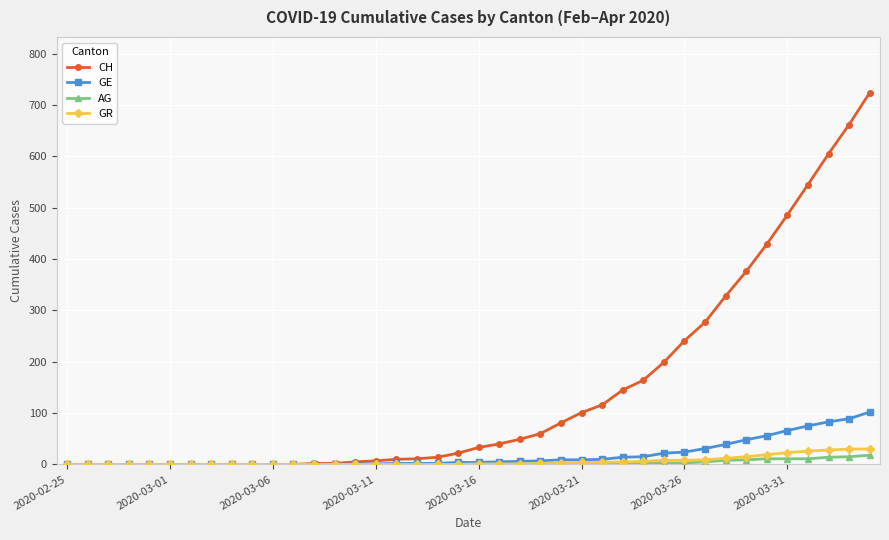

What is the sum of all GR values?

235